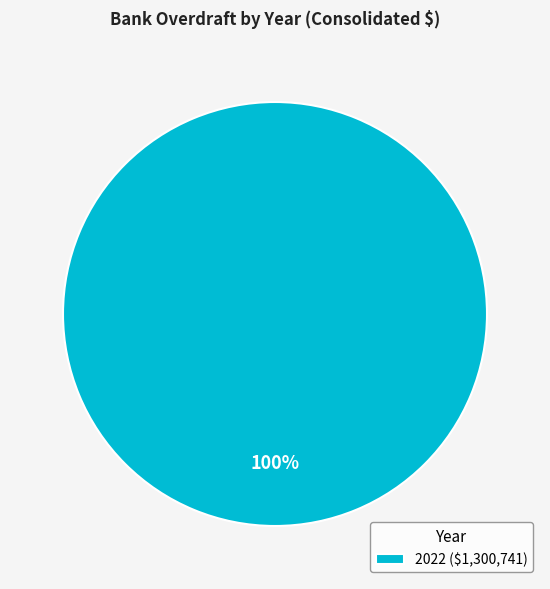

Rank the categories by value from lowest to highest.

2022 ($1,300,741)